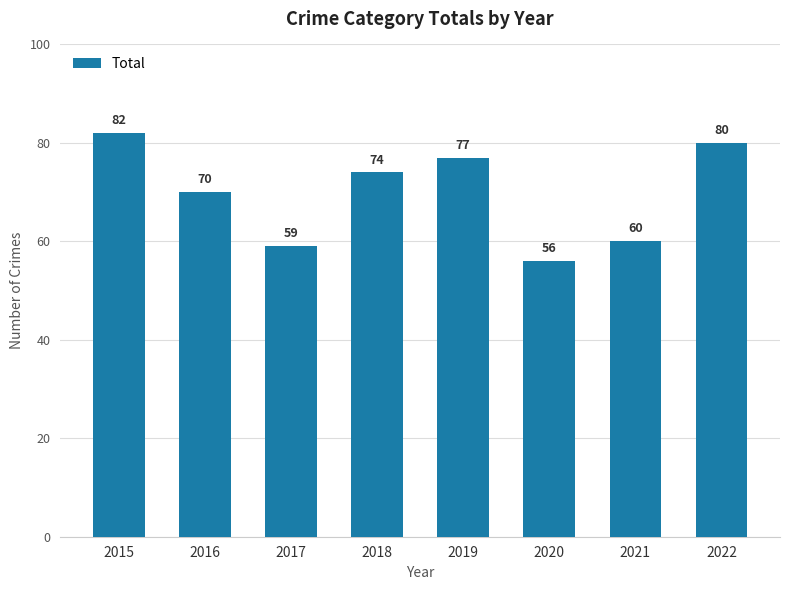

What value does the data have at 2022?

80